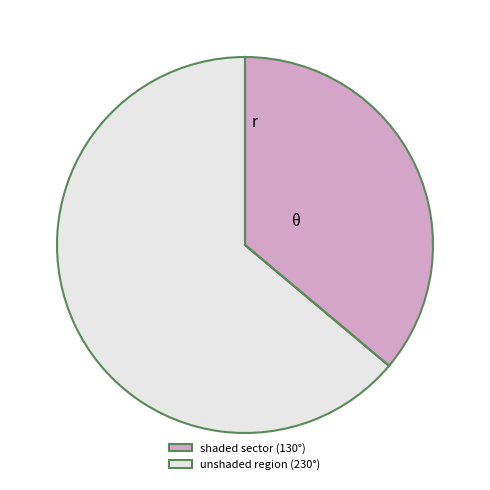

The unshaded region (230°) slice represents 49% of the pie. True or false?

False